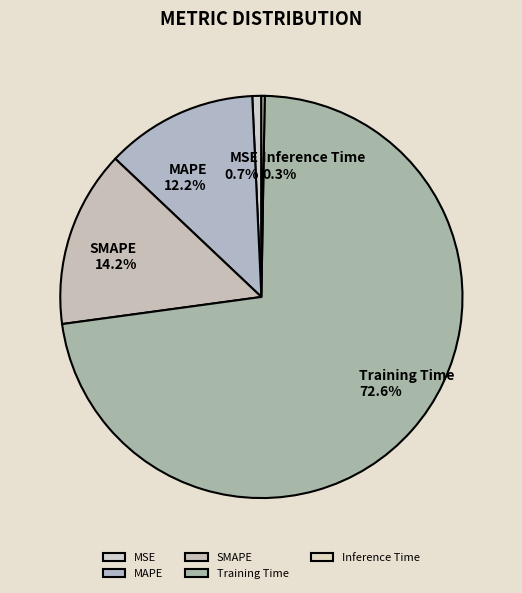

Is the sum of Training Time and MAPE greater than half?

Yes